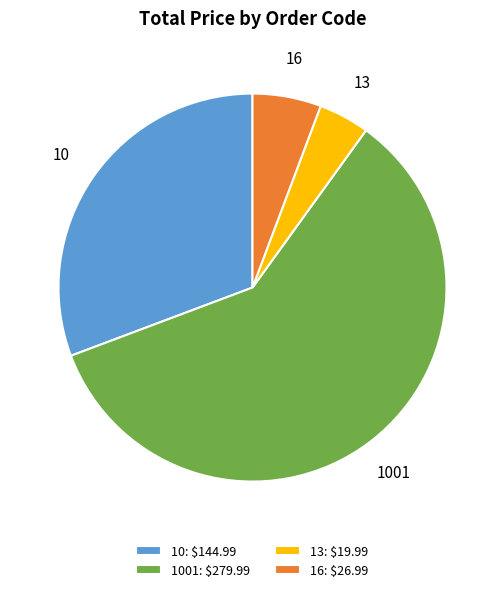

Approximately how many times larger is the value at 1001 compared to 16?

10.4